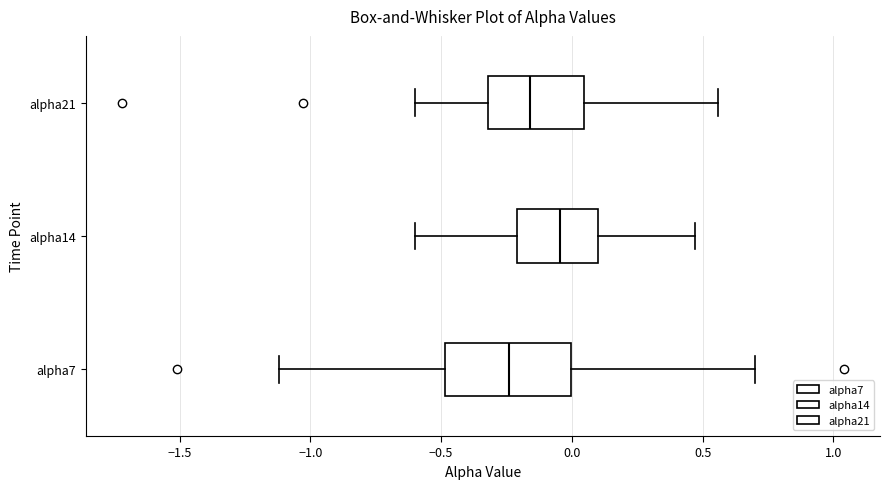

Where does the right whisker of the box for alpha7 end on the x-axis? The values are not printed on the chart, so give them approximately, as read against the axis.

0.70